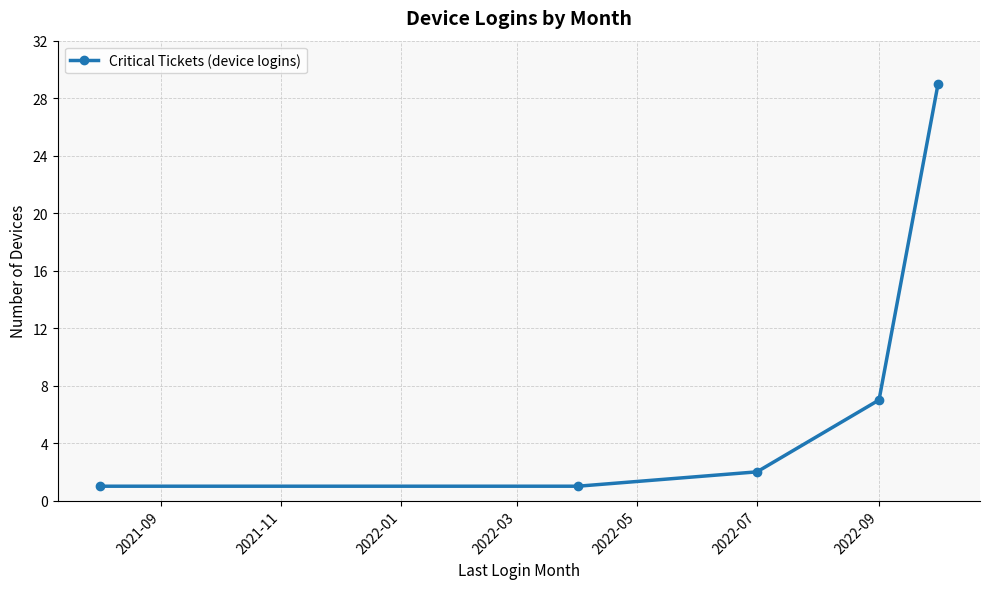

What is the greatest value displayed?

29